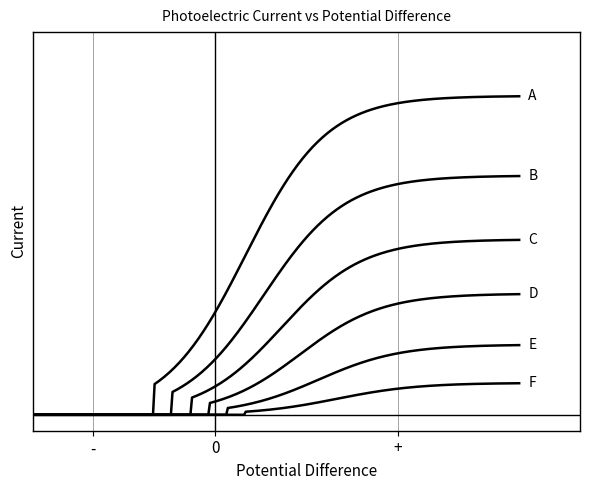

Does the chart display data point markers on the line(s)?

No